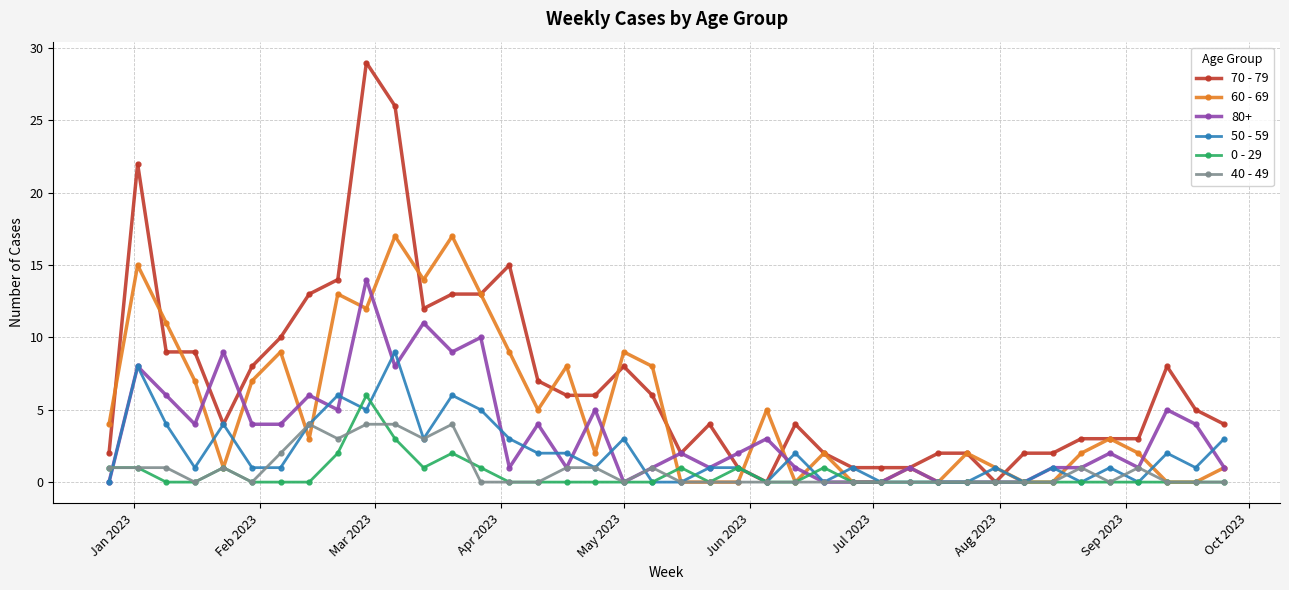

How many 0 - 29 values are between 0 and 1?

36